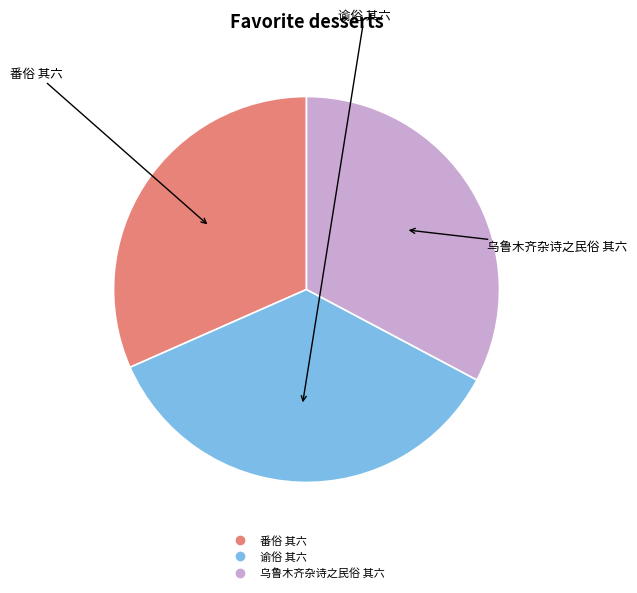

Approximately how many times larger is the value at 番俗 其六 compared to 谕俗 其六?

0.9